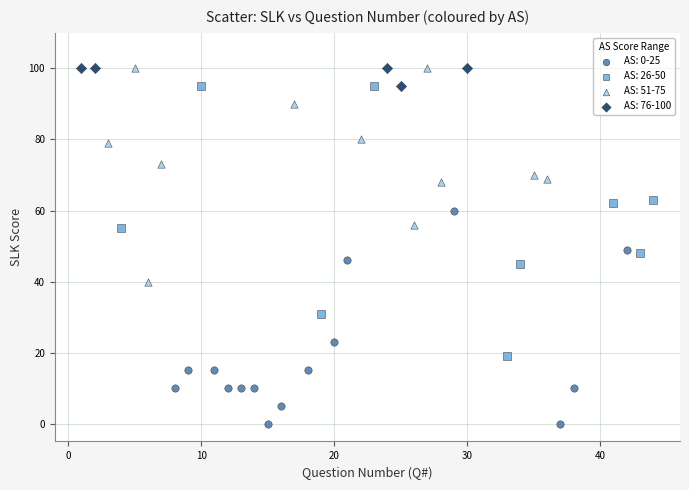

Which series reaches the minimum Y coordinate?

AS: 0-25